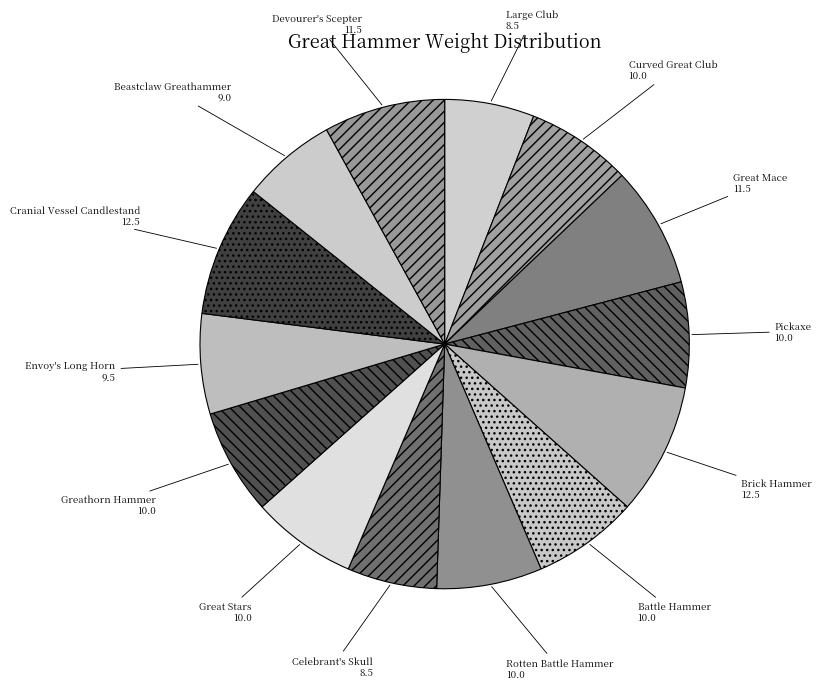

Combined, do Envoy's Long Horn and Beastclaw Greathammer account for over 50%?

No